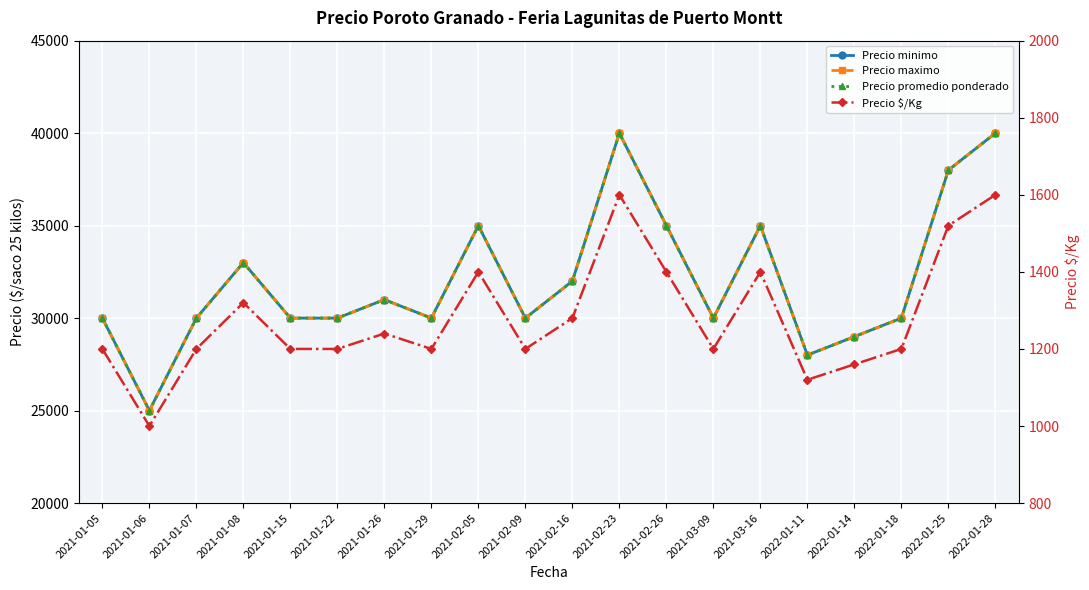

What is the value of the Precio $/Kg point at the 4th from the left?

1320